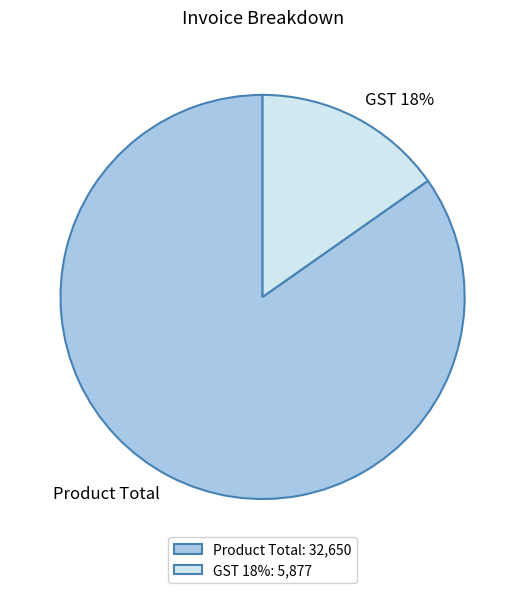

True or false: GST 18% accounts for 28% of the total.

False